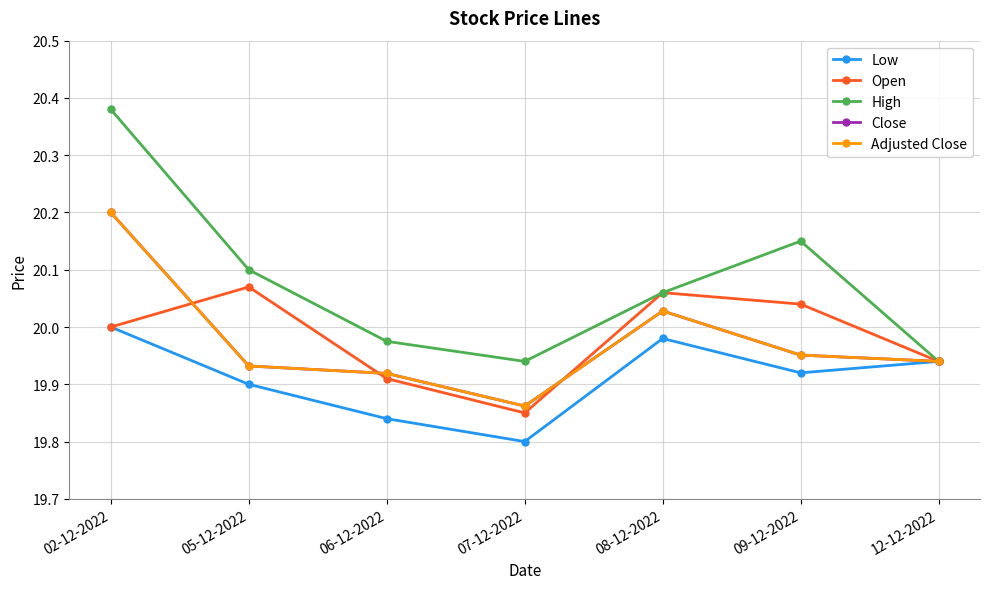

Rank the series at 08-12-2022 from highest to lowest value.

Open, High, Close, Adjusted Close, Low